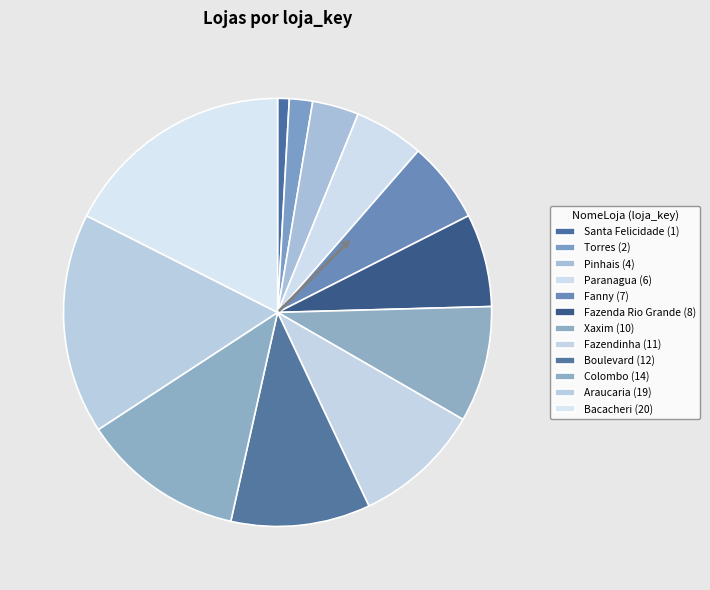

Combined, do Torres and Boulevard account for over 50%?

No